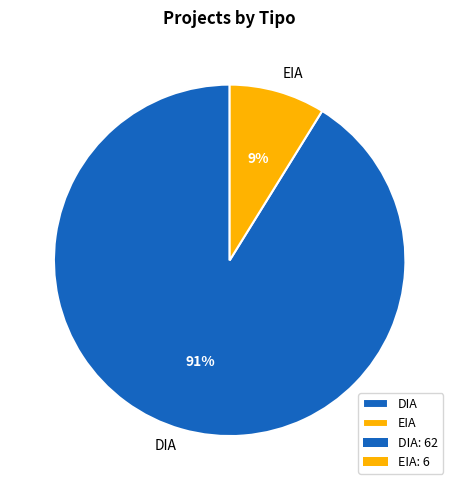

Between DIA and EIA, which is larger?

DIA